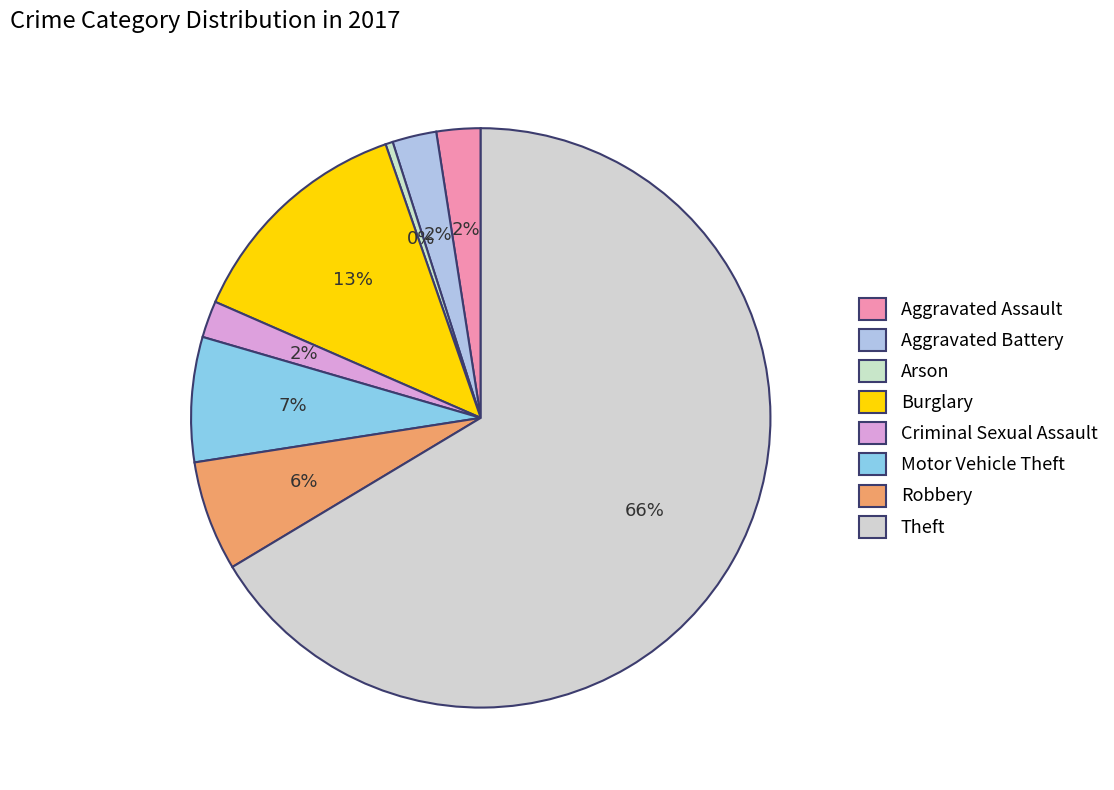

How many segments does this pie chart have?

8